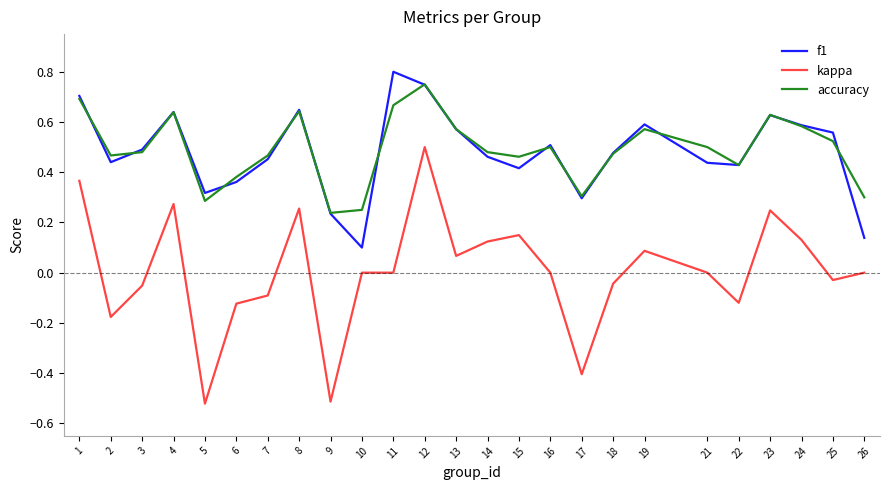

After their last crossing, which series has the higher values: accuracy or f1?

accuracy